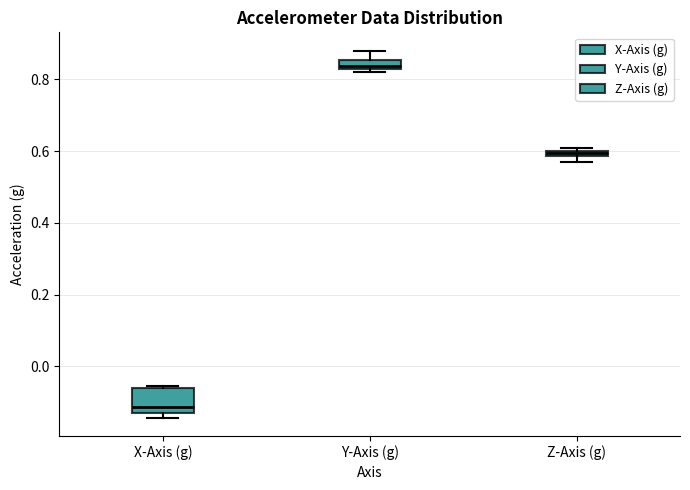

Where is the upper edge of the box for Z-Axis (g) on the y-axis? The values are not printed on the chart, so give them approximately, as read against the axis.

0.60